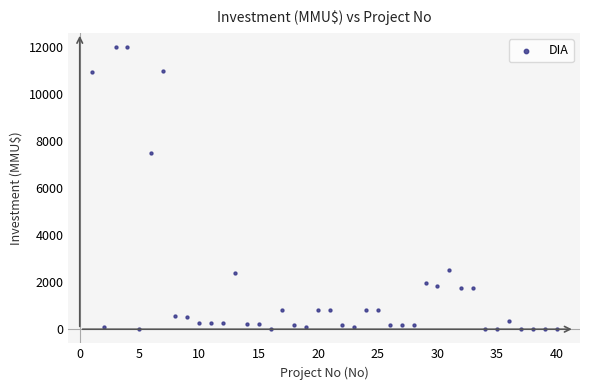

What Y value in the scatter plot is closest to 6000?

7500